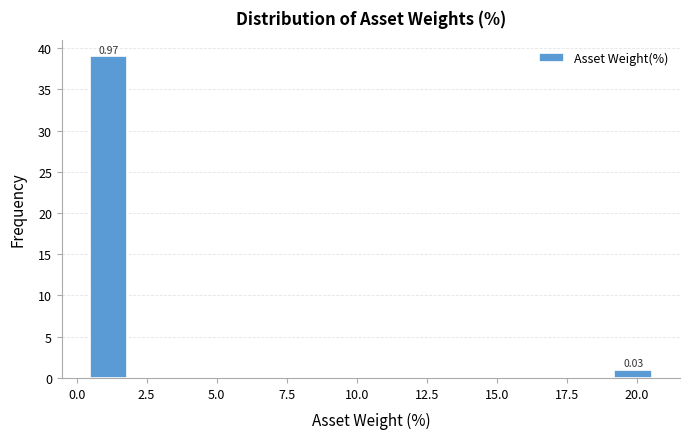

Around what value on the x-axis is the tallest bar? Give the approximate position of its centre, as read against the axis.

1.0